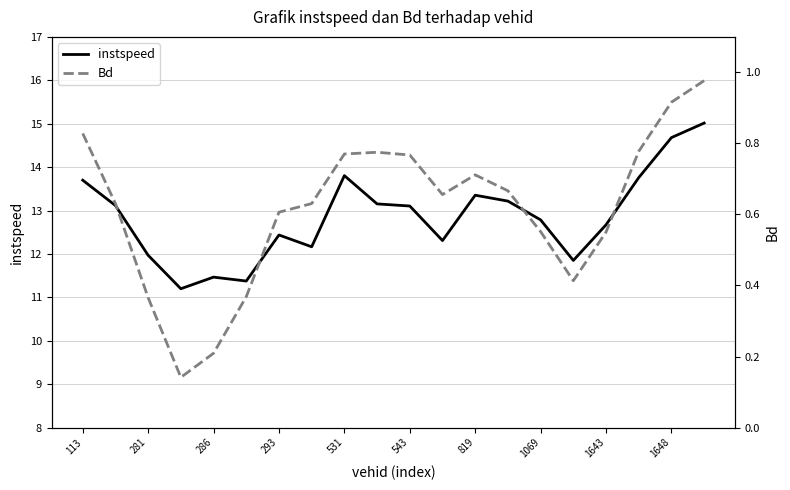

Where is the first local maximum for instspeed?

286